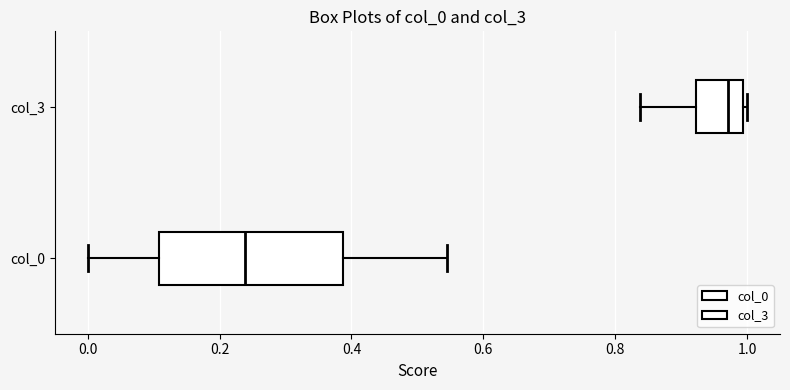

Comparing the boxes themselves (not the whiskers), which one is the widest?

col_0